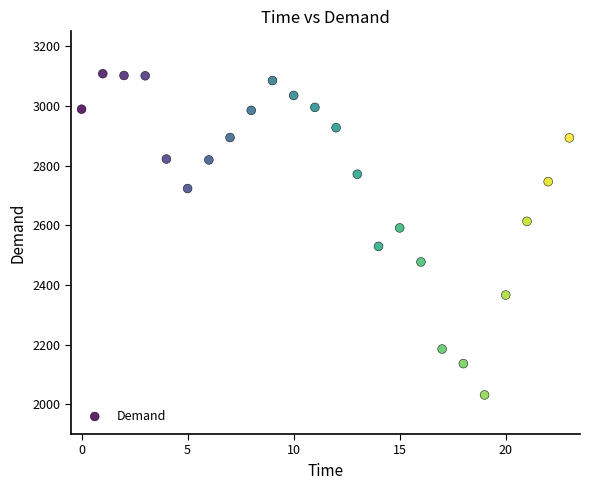

What Y value in the scatter plot is closest to 2569?

2591